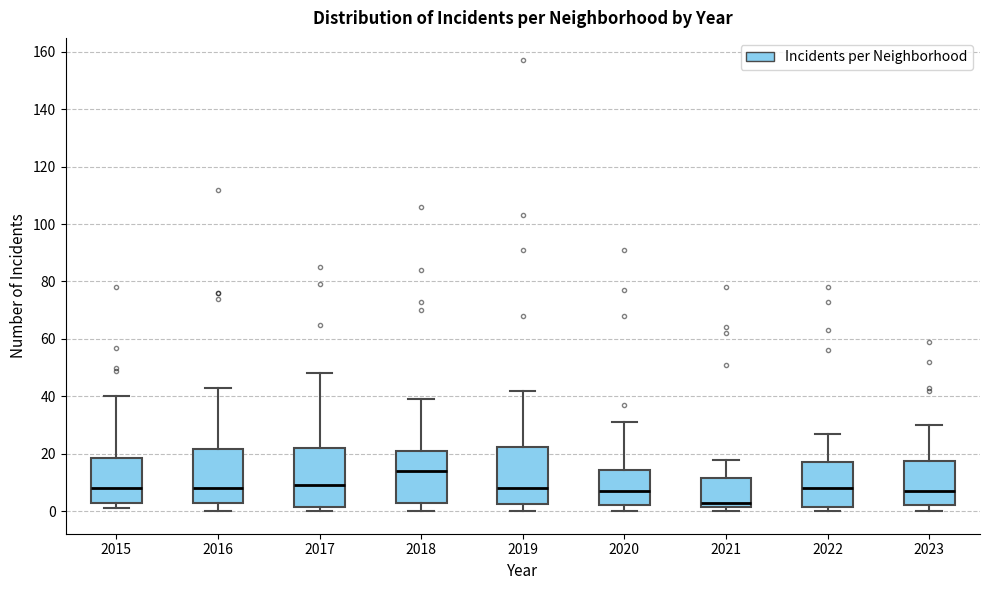

Reading left to right, transcribe this box plot: for each box, give where its median line is, the range the box spans, and where its two whiskers end, as read against the y-axis. The values are not printed on the chart, so give them approximately, as read against the axis.

2015: median 8, box 4 to 18, whiskers 2 to 40
2016: median 8, box 4 to 22, whiskers 0 to 44
2017: median 10, box 2 to 22, whiskers 0 to 48
2018: median 14, box 4 to 22, whiskers 0 to 40
2019: median 8, box 2 to 22, whiskers 0 to 42
2020: median 8, box 2 to 14, whiskers 0 to 32
2021: median 4, box 2 to 12, whiskers 0 to 18
2022: median 8, box 2 to 18, whiskers 0 to 28
2023: median 8, box 2 to 18, whiskers 0 to 30